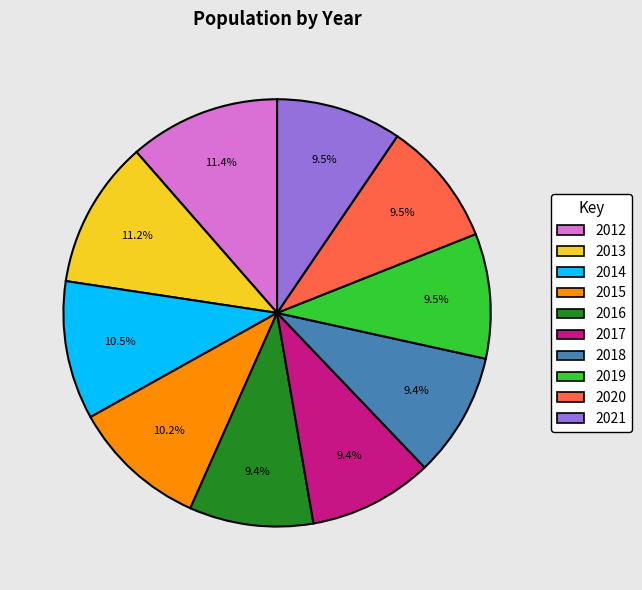

To the nearest percent, what is the average slice percentage?

10%